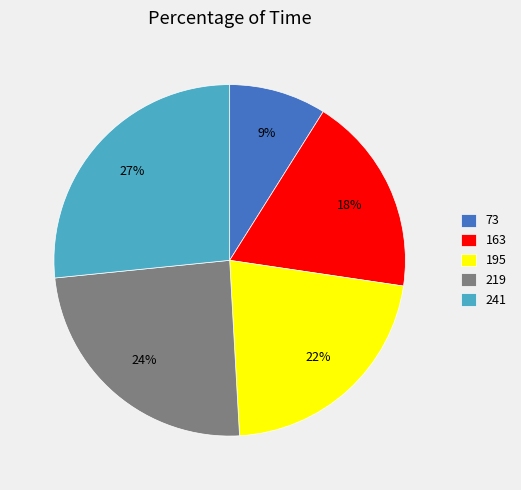

Rank the categories by value from highest to lowest.

241, 219, 195, 163, 73